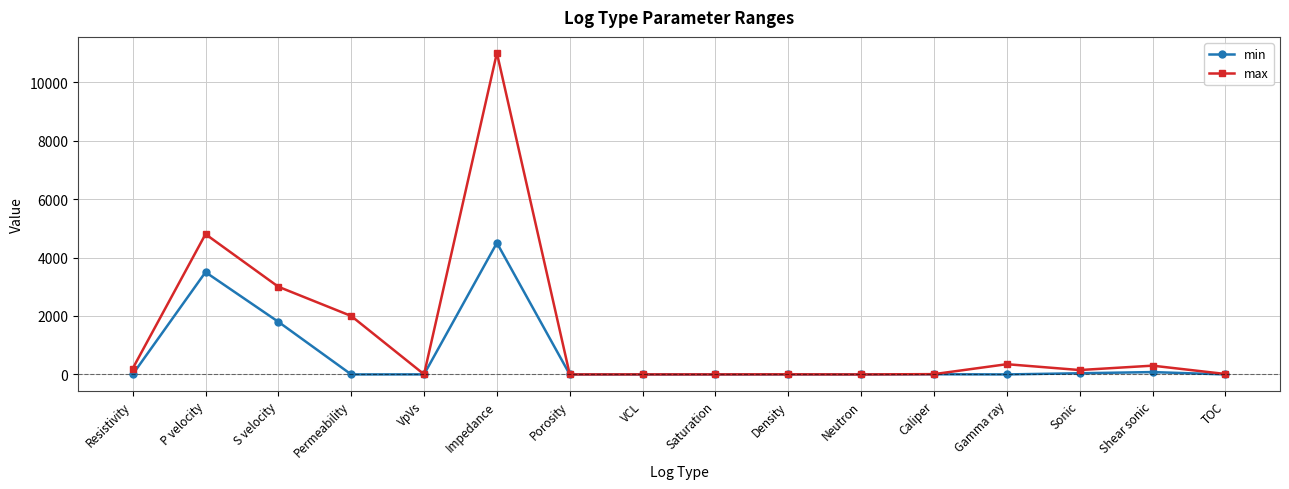

True or false: max has more than 0 points higher than both neighbors.

True